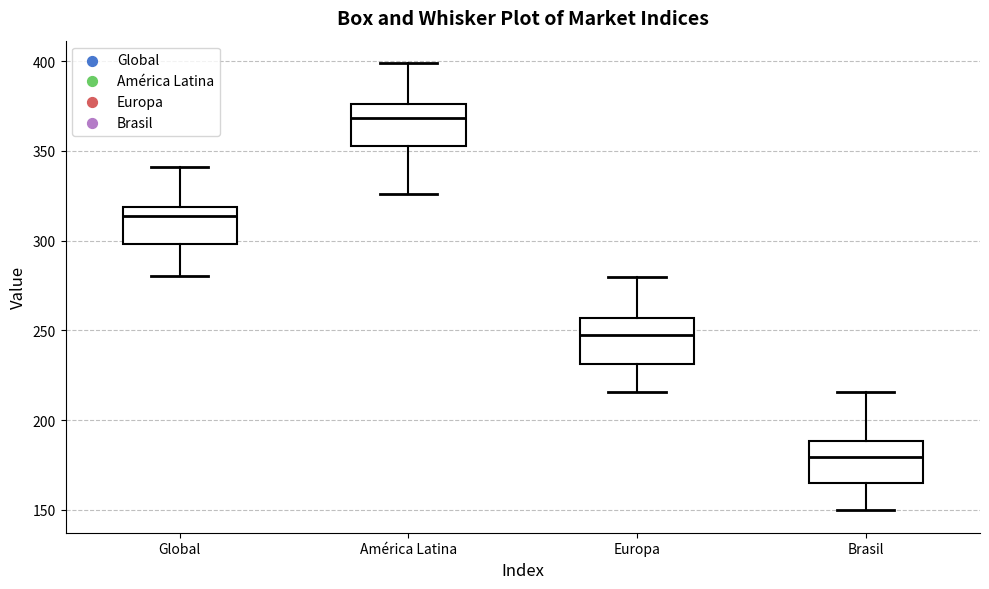

Reading left to right, read every box against the y-axis: the position of its median line, the range the box covers, and the ends of its whiskers. The values are not printed on the chart, so give them approximately, as read against the axis.

Global: median 315, box 300 to 320, whiskers 280 to 340
América Latina: median 370, box 355 to 375, whiskers 325 to 400
Europa: median 250, box 230 to 255, whiskers 215 to 280
Brasil: median 180, box 165 to 190, whiskers 150 to 215